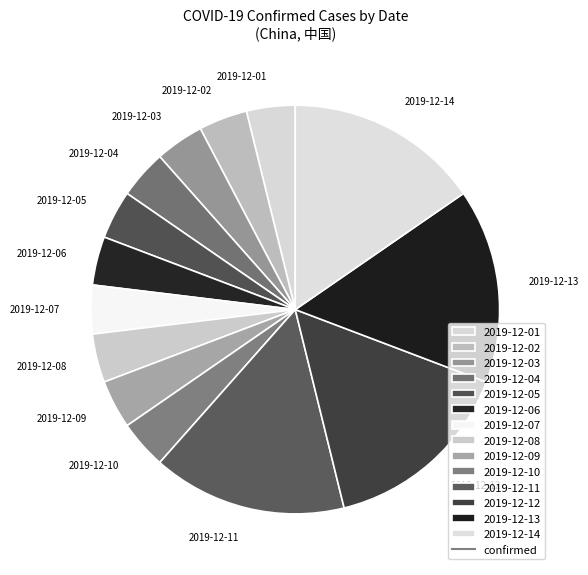

Is it true that 2019-12-13 is 1% of the pie?

False